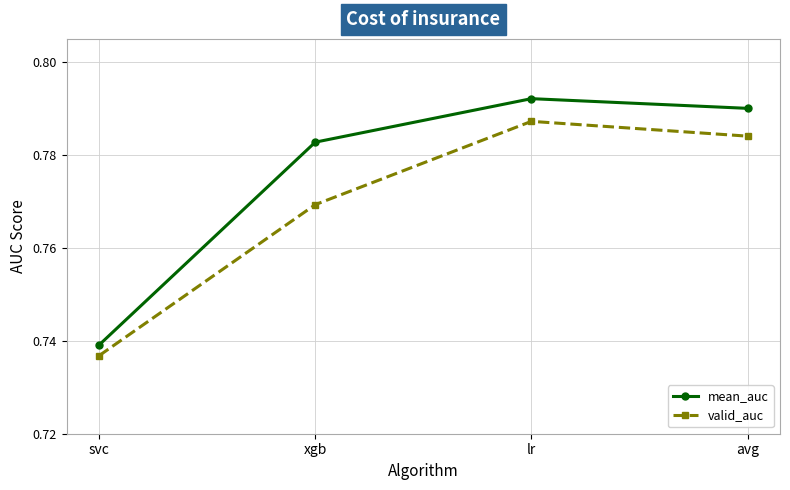

Which label corresponds to the smallest value in the chart?

svc